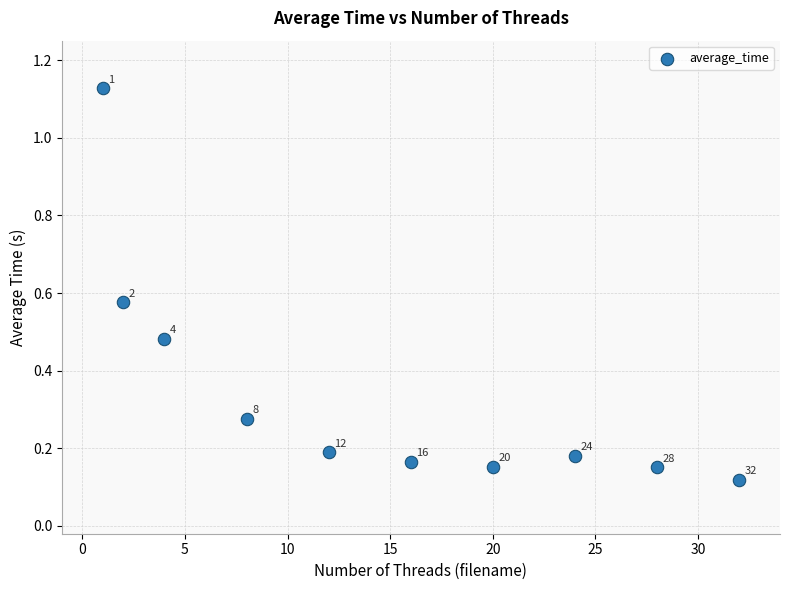

What is the average X value?

14.7